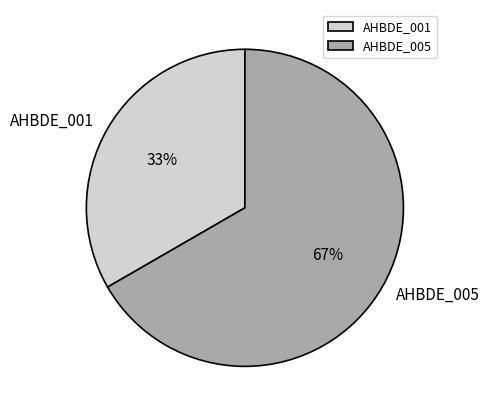

The AHBDE_005 slice represents 67% of the pie. True or false?

True